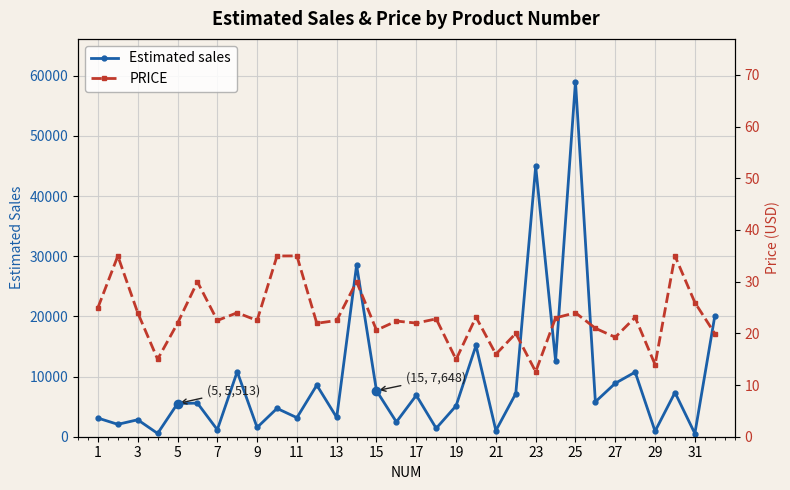

What is the highest value of the Estimated sales series?

59058